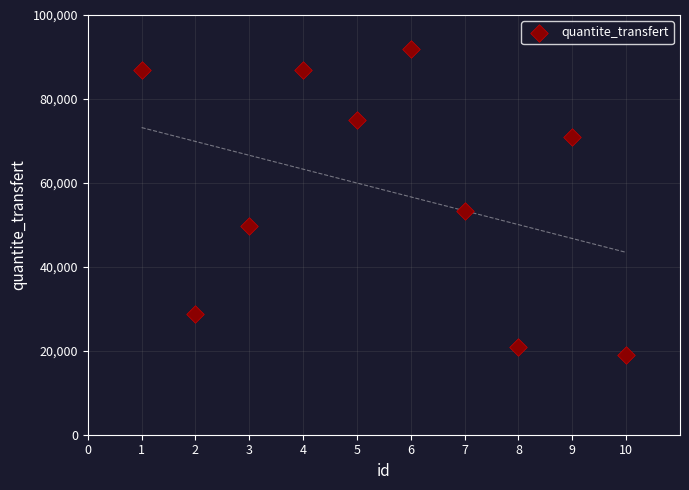

What Y value in the scatter plot is closest to 55385?

53274